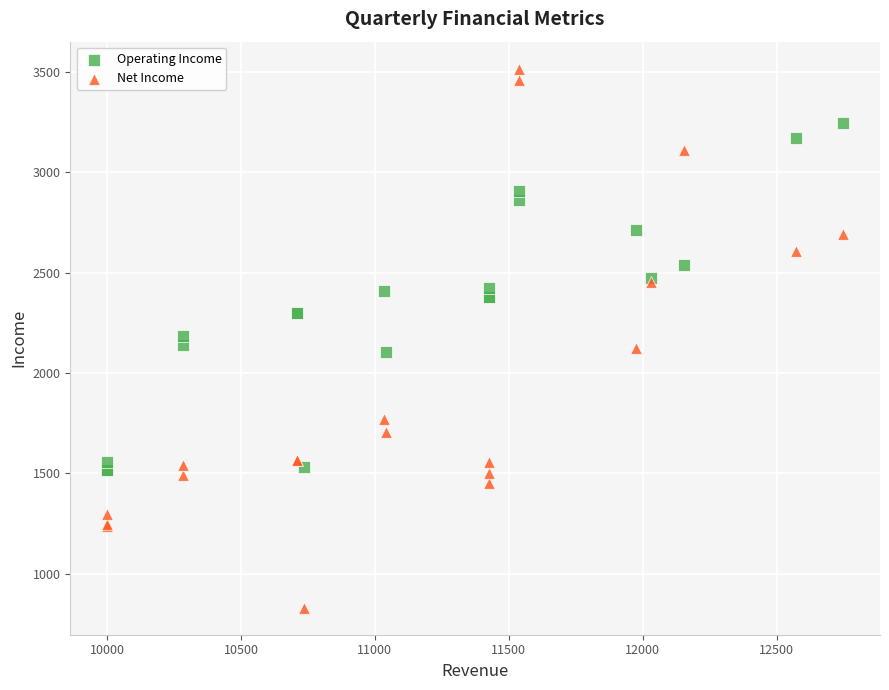

Which series has the widest spread of Y values?

Net Income